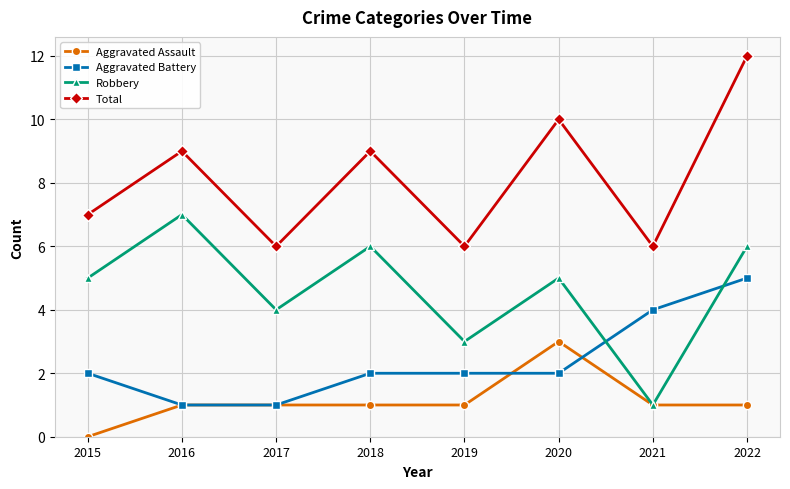

Which category has the lowest value in the Aggravated Assault series?

2015